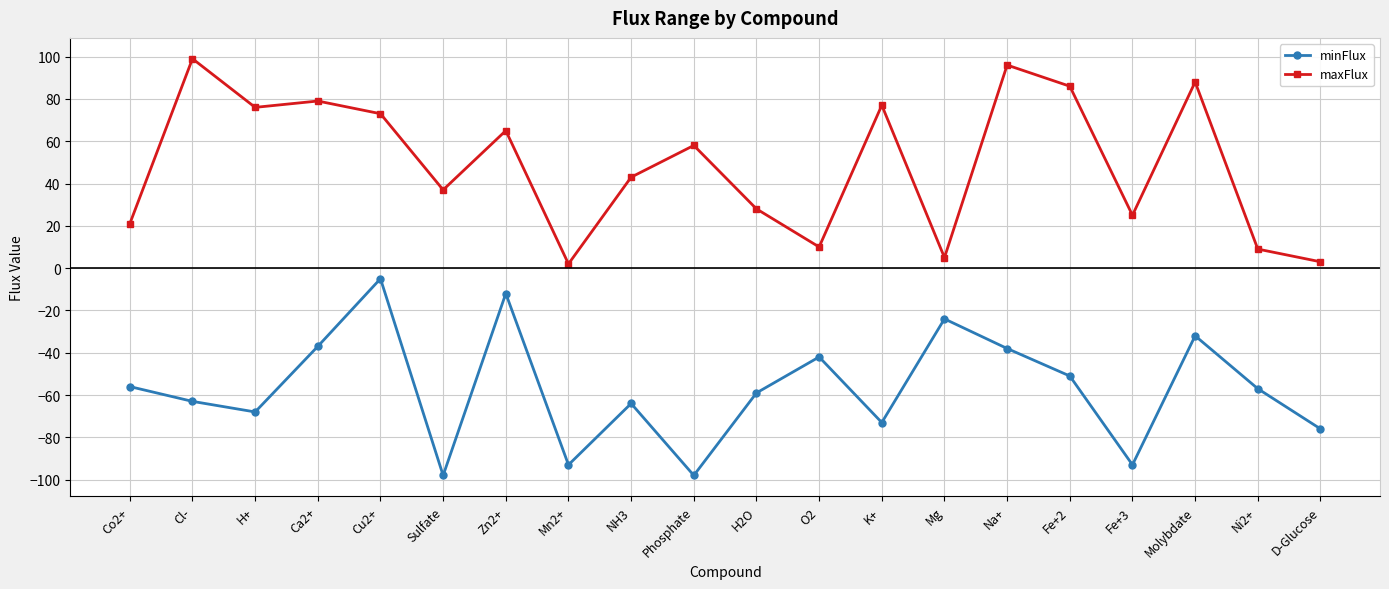

At which category is the sum across all series the highest?

Cu2+